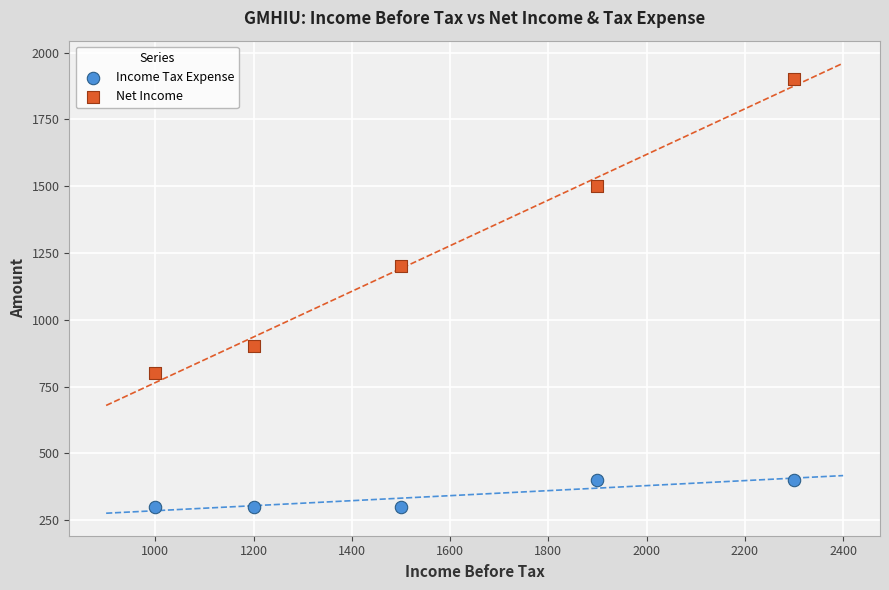

What are all the series names shown in the legend?

Income Tax Expense, Net Income